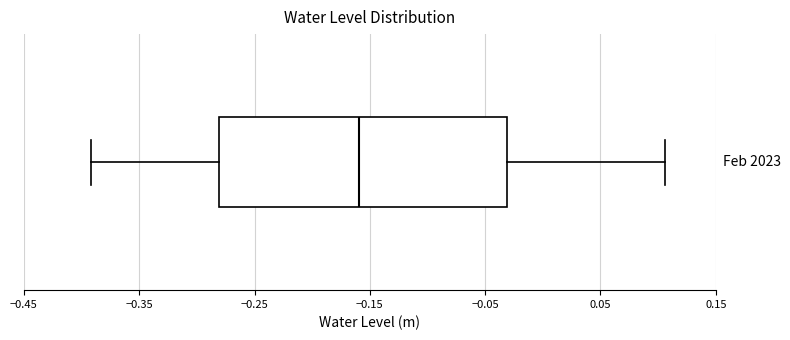

Read this box plot against the x-axis: the position of the median line, the range covered by the box, and the ends of both whiskers. The values are not printed on the chart, so give them approximately, as read against the axis.

median -0.16, box -0.28 to -0.03, whiskers -0.39 to 0.11